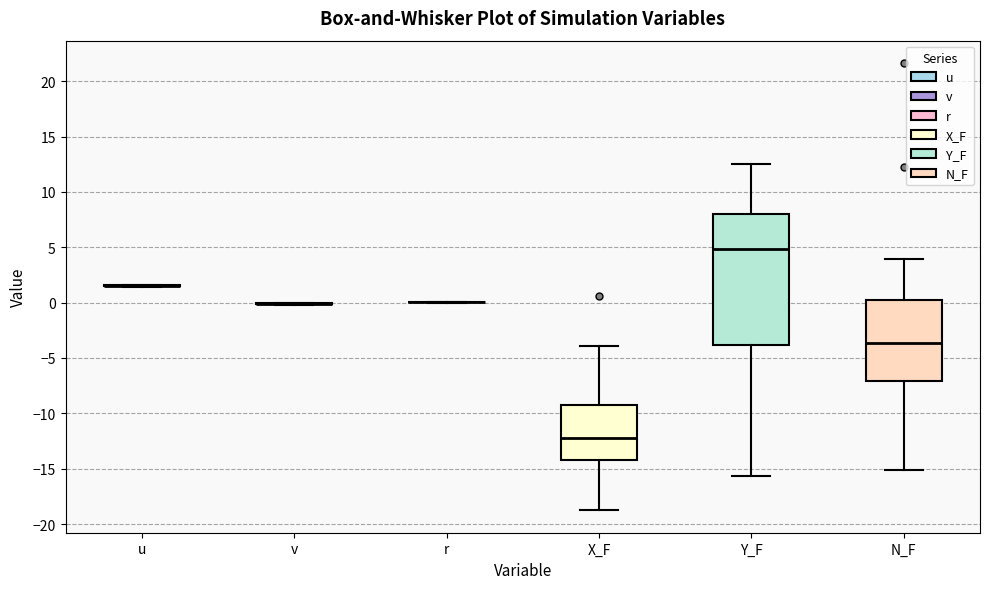

Which box is the tallest, from its lower edge to its upper edge?

Y_F